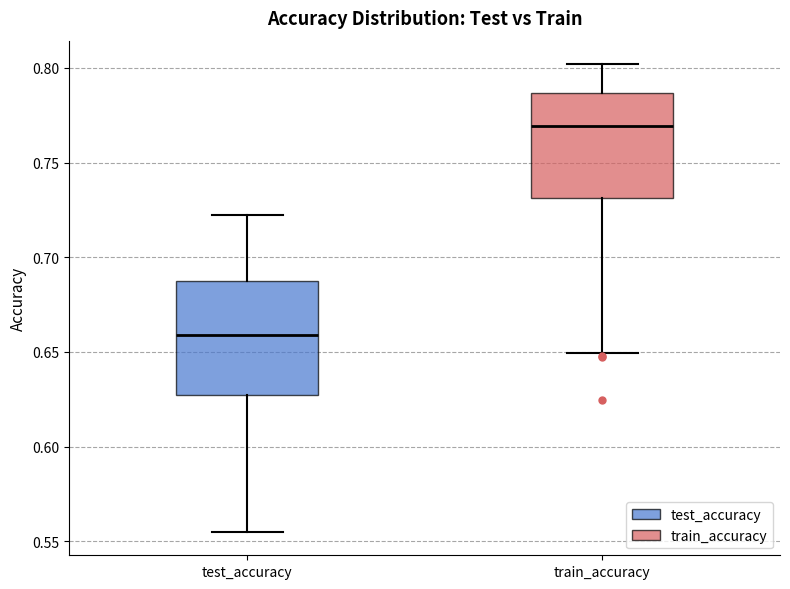

Where is the lower edge of the box for train_accuracy on the y-axis? The values are not printed on the chart, so give them approximately, as read against the axis.

0.730